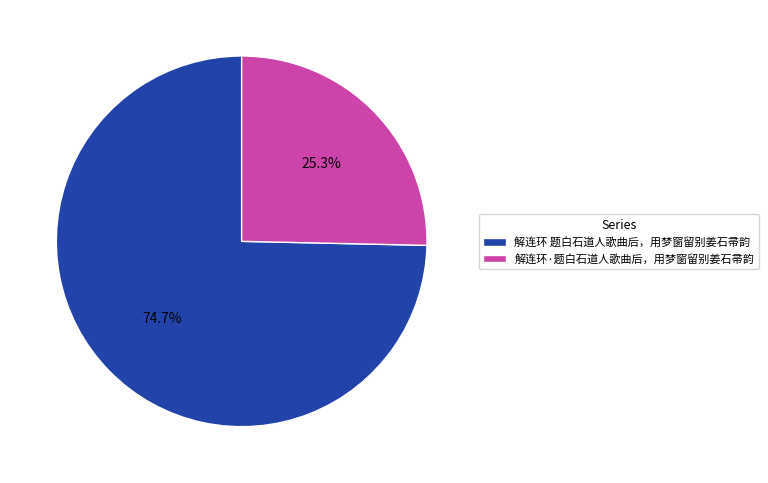

Rank the categories by value from highest to lowest.

解连环 题白石道人歌曲后，用梦窗留别姜石帚韵, 解连环·题白石道人歌曲后，用梦窗留别姜石帚韵